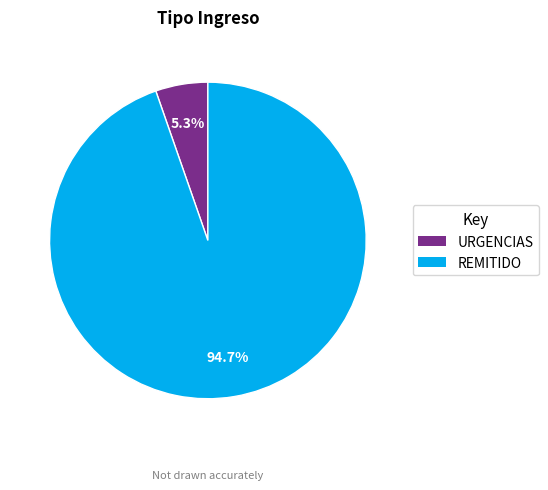

Rank the categories by value from highest to lowest.

REMITIDO, URGENCIAS